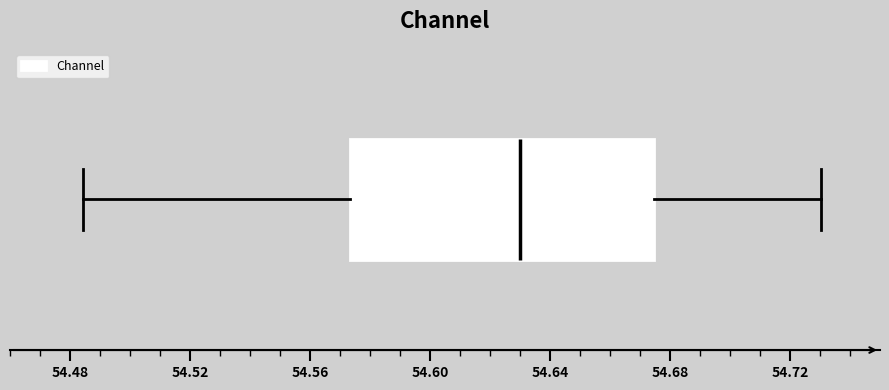

Where is the left edge of the box on the x-axis? The values are not printed on the chart, so give them approximately, as read against the axis.

54.575